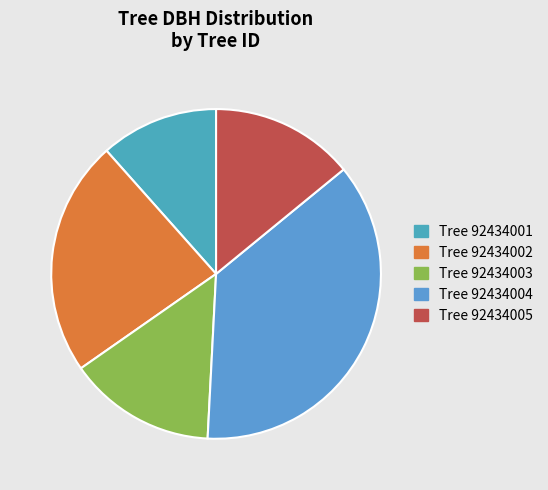

Which category has the smallest portion of the pie?

92434001